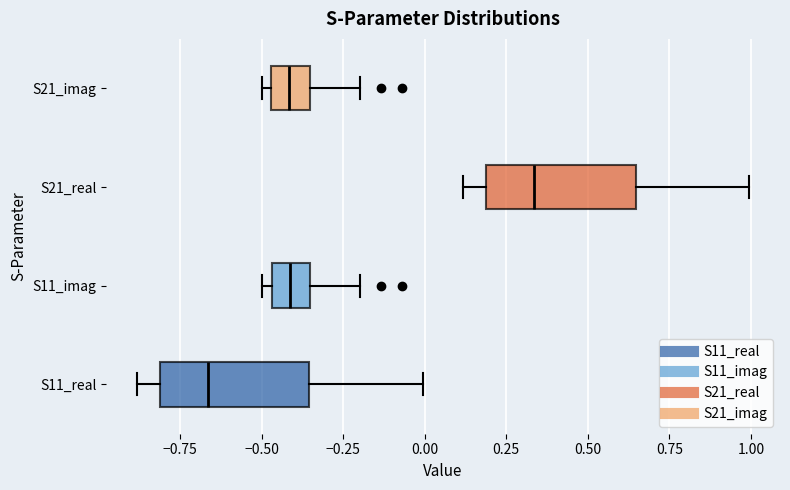

Reading bottom to top, read every box against the x-axis: the position of its median line, the range the box covers, and the ends of its whiskers. The values are not printed on the chart, so give them approximately, as read against the axis.

S11_real: median -0.65, box -0.80 to -0.35, whiskers -0.90 to 0.00
S11_imag: median -0.40, box -0.45 to -0.35, whiskers -0.50 to -0.20
S21_real: median 0.35, box 0.20 to 0.65, whiskers 0.10 to 1.00
S21_imag: median -0.40, box -0.45 to -0.35, whiskers -0.50 to -0.20